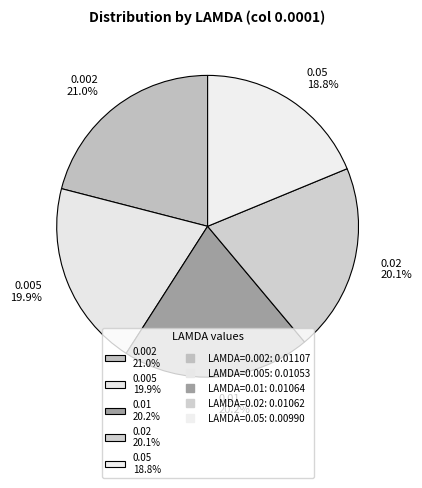

Which slice is the smallest?

0.05